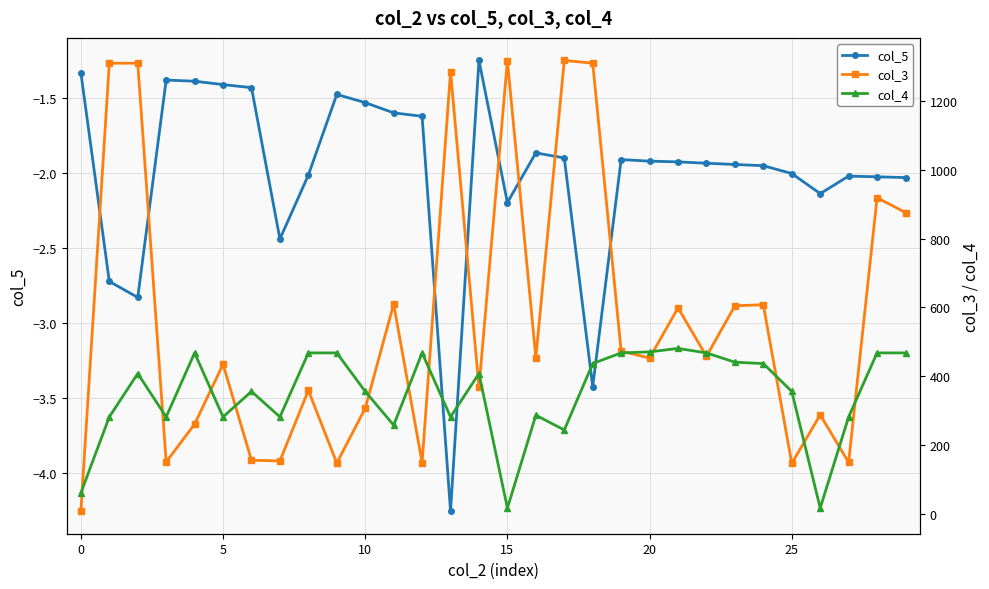

True or false: col_4 and col_5 cross at least once.

False